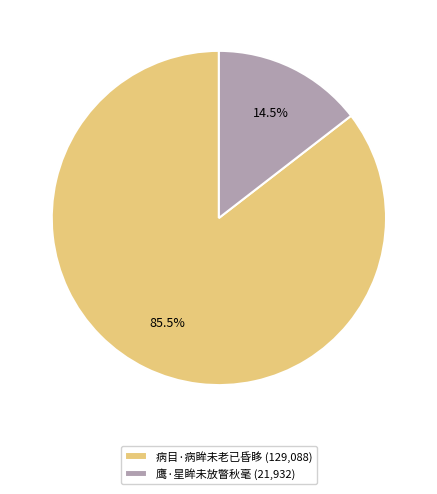

Between 鹰·星眸未放瞥秋毫 (21,932) and 病目·病眸未老已昏眵 (129,088), which is larger?

病目·病眸未老已昏眵 (129,088)